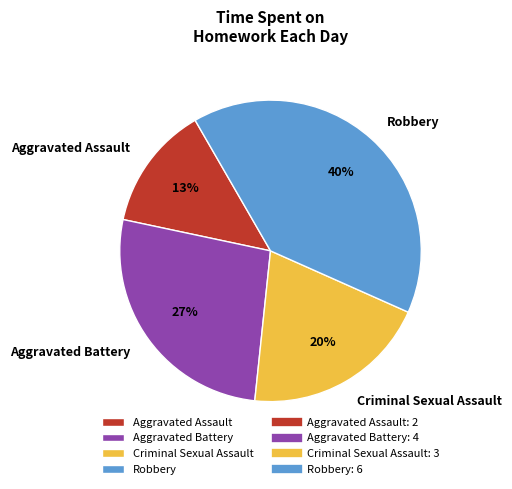

To the nearest percent, what is the difference between the Criminal Sexual Assault and Robbery slice percentages?

20%